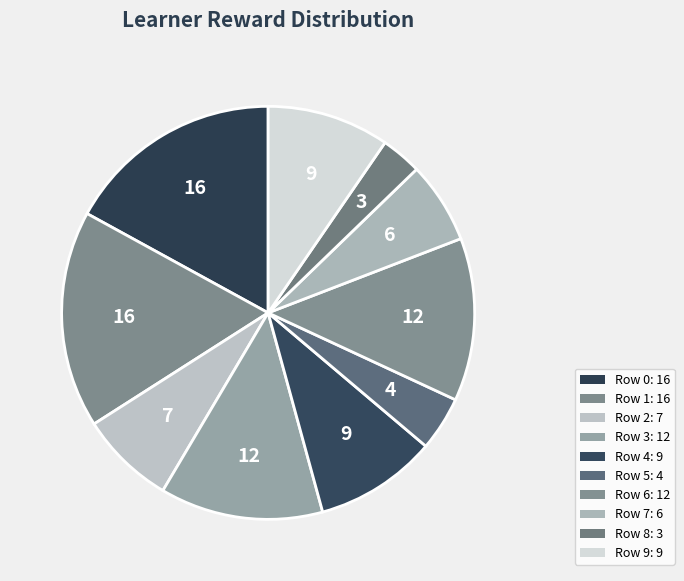

Rank the categories by value from highest to lowest.

Row 0, Row 1, Row 3, Row 6, Row 4, Row 9, Row 2, Row 7, Row 5, Row 8